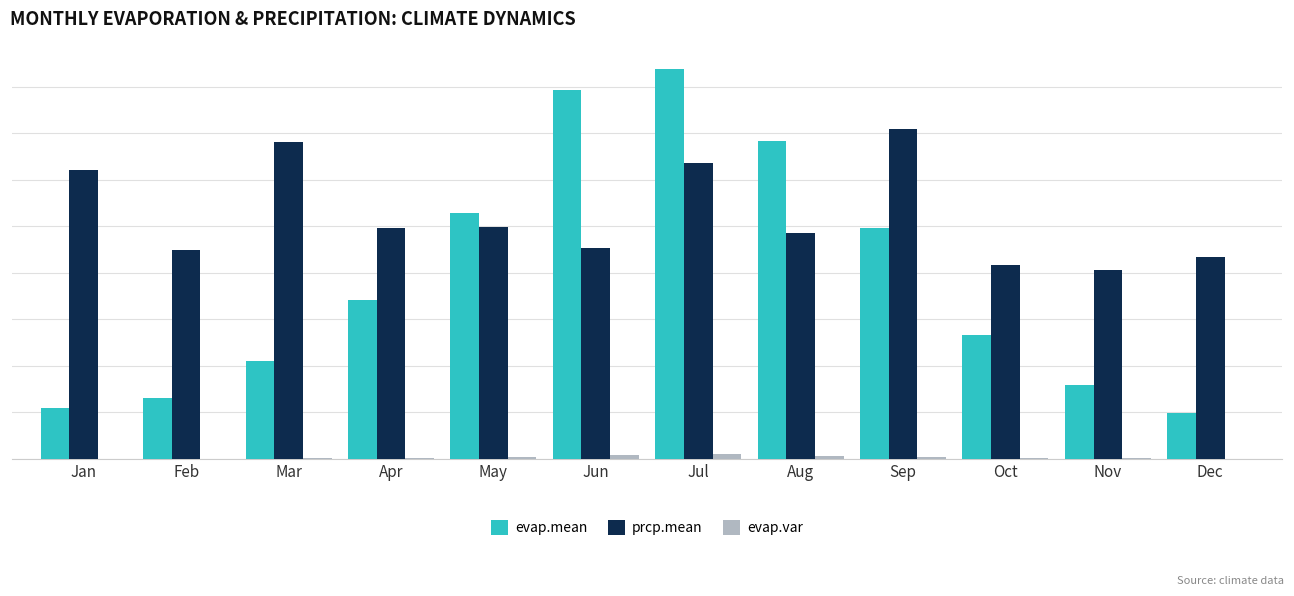

Are the bars horizontal?

No